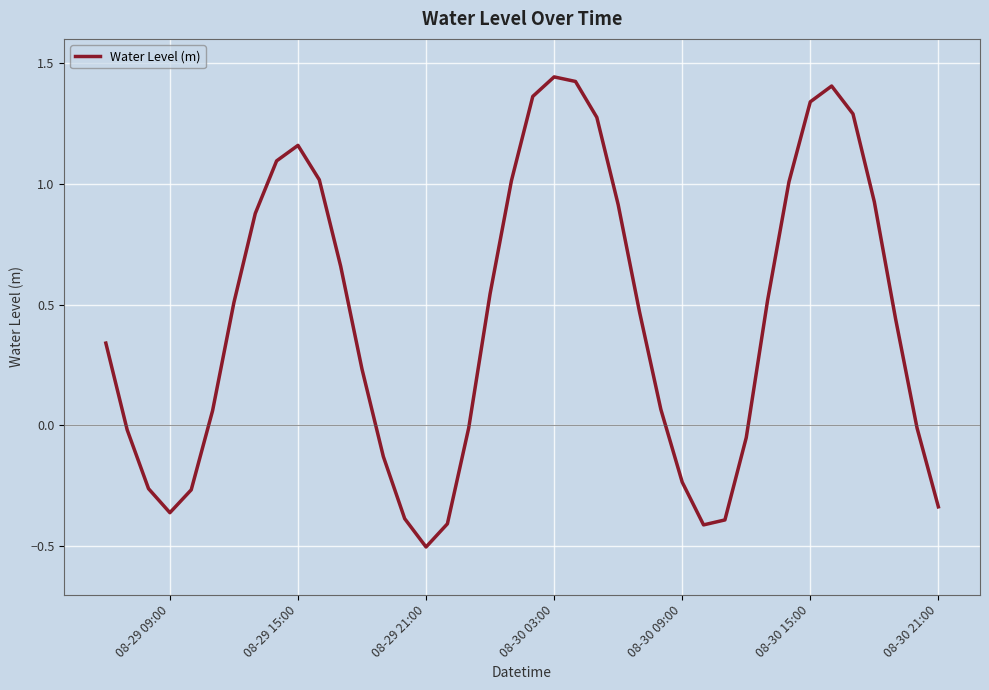

What is the difference between the maximum and minimum values?

1.9